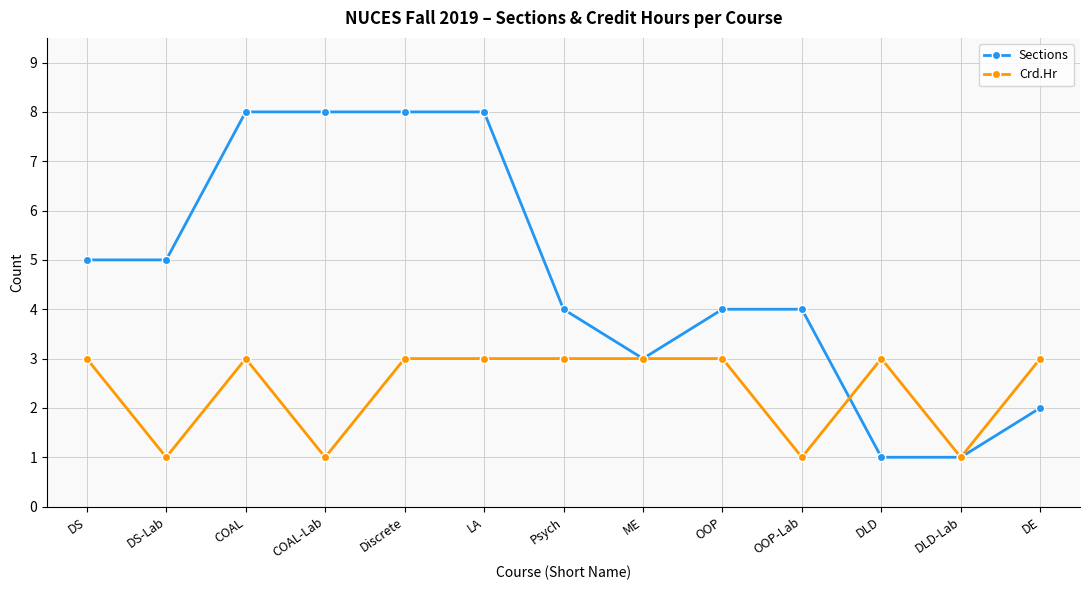

Rank the series at Discrete from highest to lowest value.

Sections, Crd.Hr